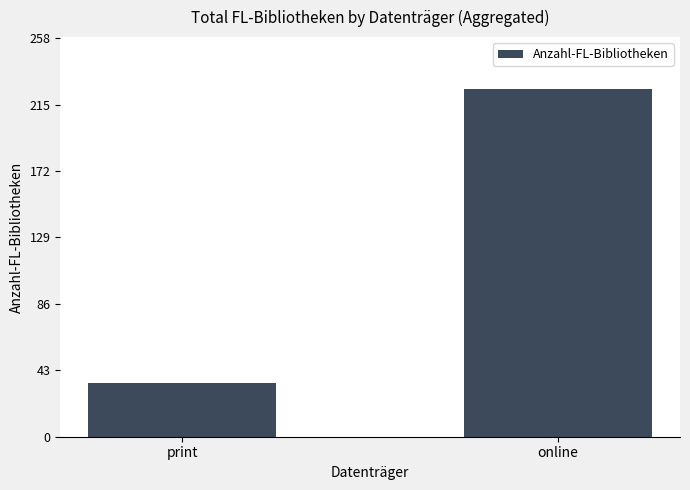

Count the values in the range 35 to 225.

2